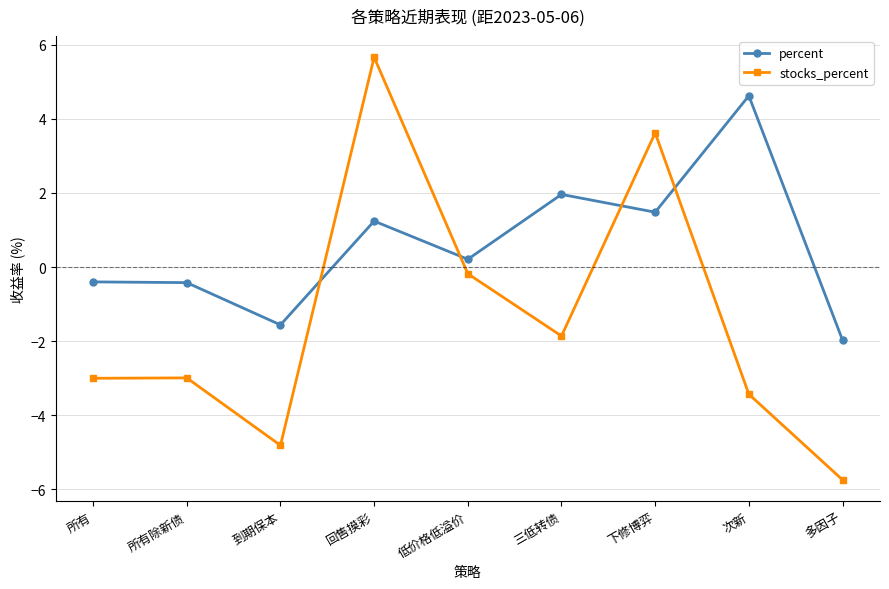

Reading left to right, extract all data points from this chart.

percent: 所有=-0.4	所有除新债=-0.4	到期保本=-1.6	回售摸彩=1.2	低价格低溢价=0.2	三低转债=2.0	下修博弈=1.5	次新=4.6	多因子=-2.0
stocks_percent: 所有=-3.0	所有除新债=-3.0	到期保本=-4.8	回售摸彩=5.7	低价格低溢价=-0.2	三低转债=-1.9	下修博弈=3.6	次新=-3.4	多因子=-5.7